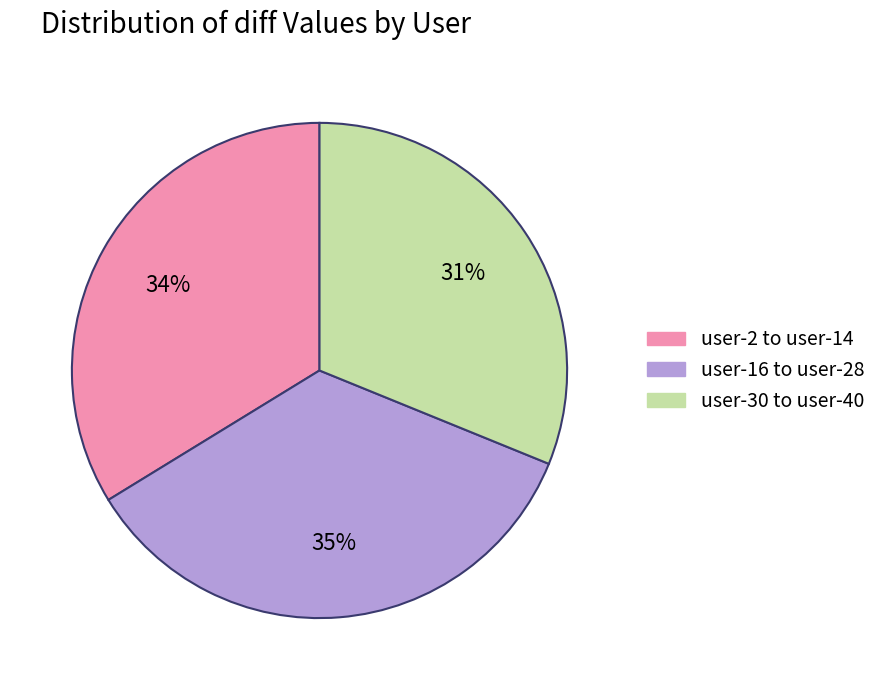

Count the number of slices in the pie.

3